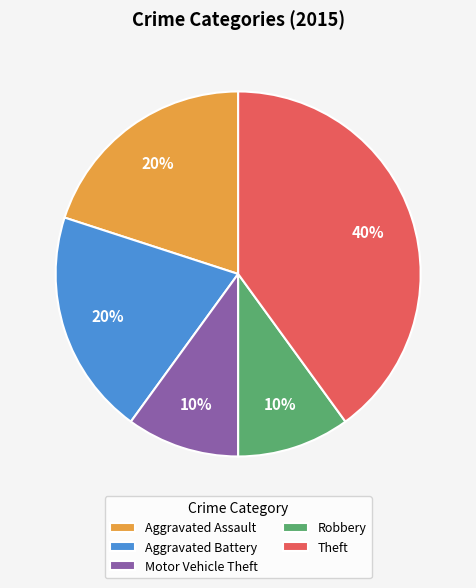

Is the sum of Motor Vehicle Theft and Aggravated Battery greater than half?

No